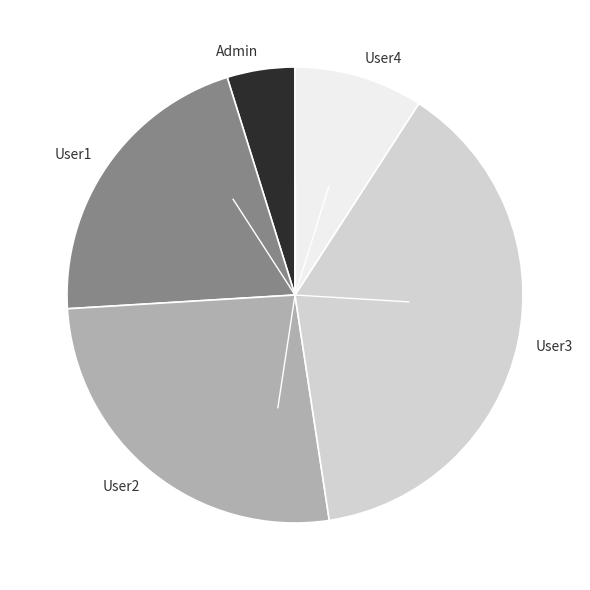

What is the smallest slice in the pie chart?

Admin